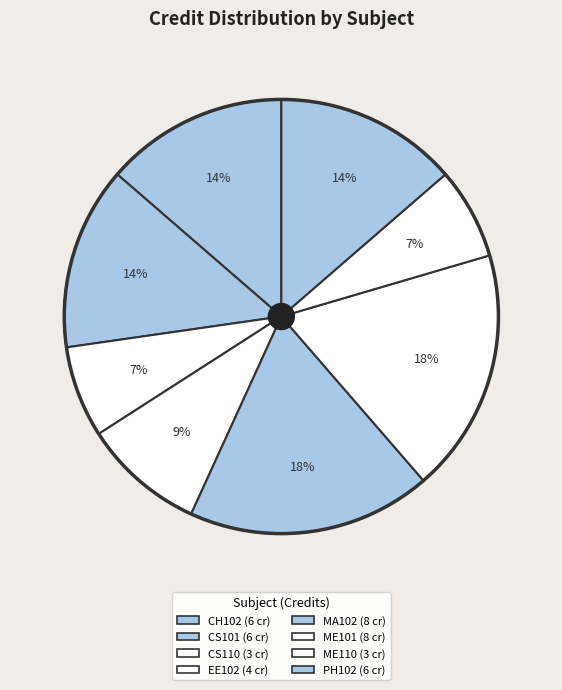

How many slices are in this pie chart?

8